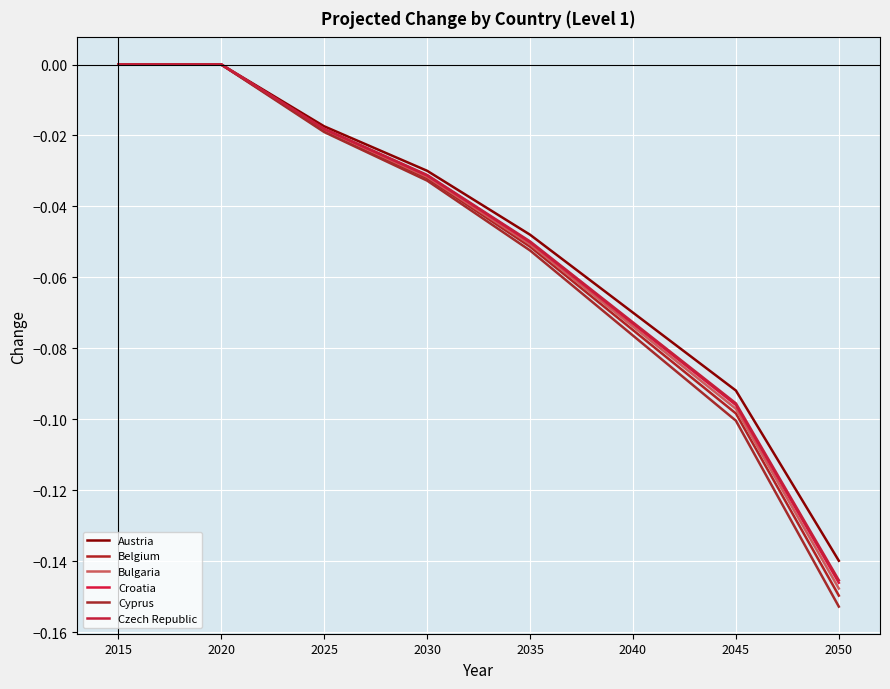

At which category does the chart reach its minimum across all series?

2050